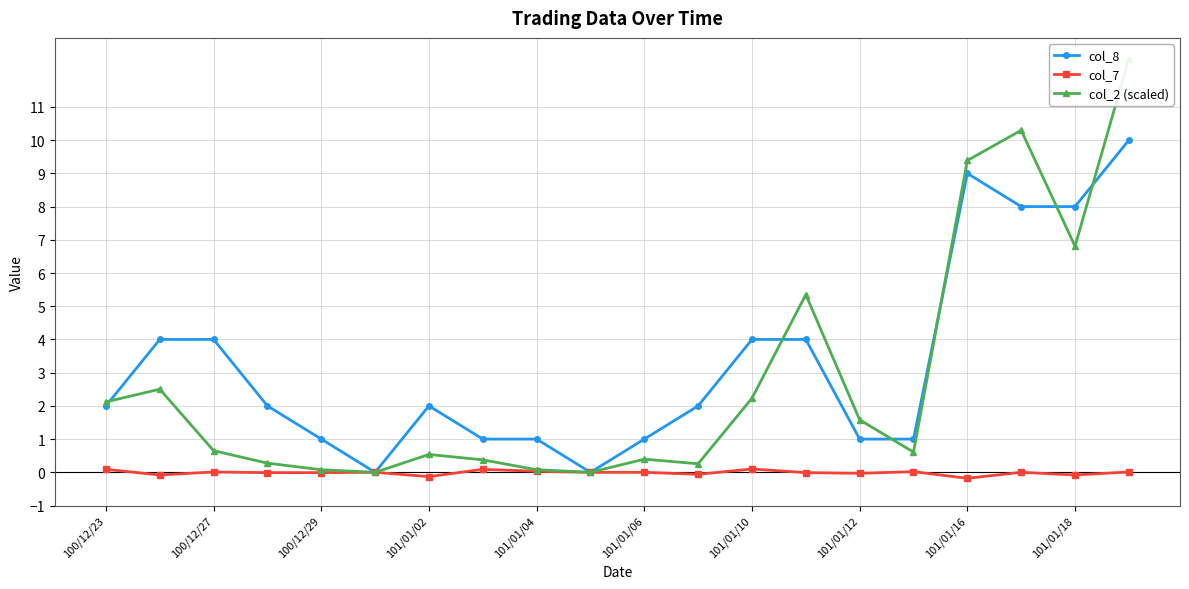

True or false: col_7 and col_2 (scaled) cross at least once.

False